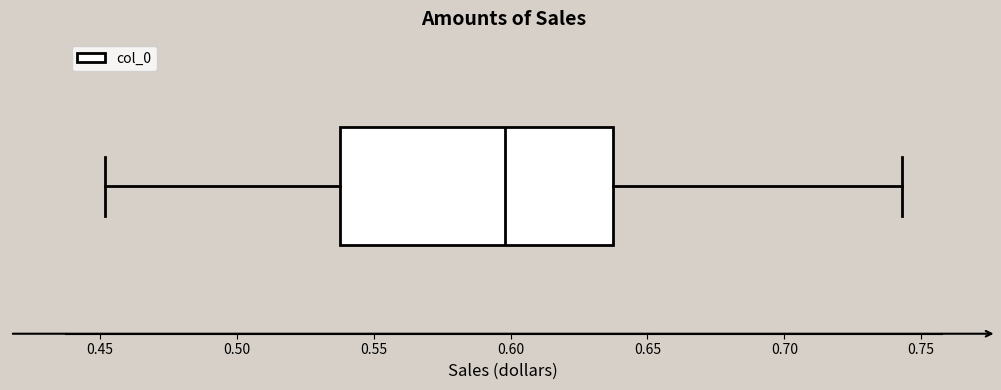

Where is the right edge of the box on the x-axis? The values are not printed on the chart, so give them approximately, as read against the axis.

0.640